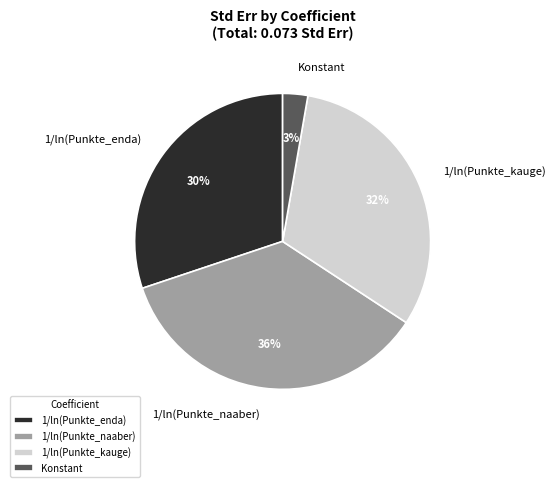

Does 1/ln(Punkte_enda) account for over 50% of the chart?

No